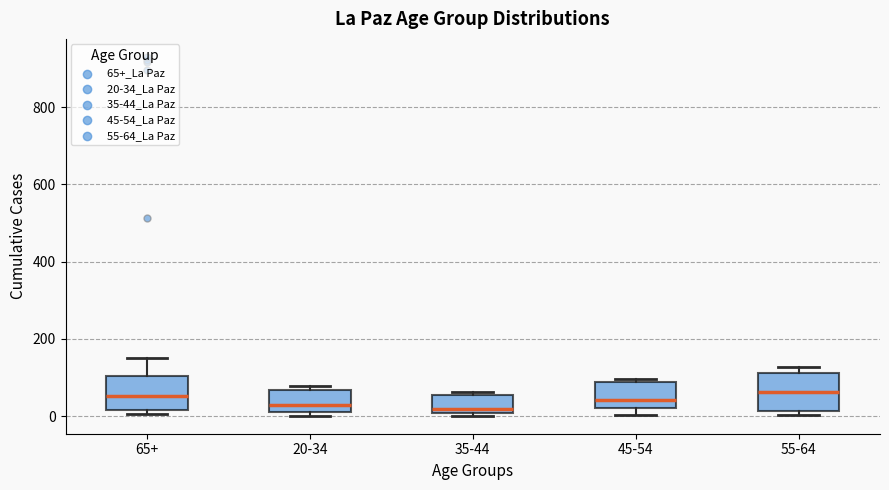

Where is the upper edge of the box for 55-64 on the y-axis? The values are not printed on the chart, so give them approximately, as read against the axis.

120